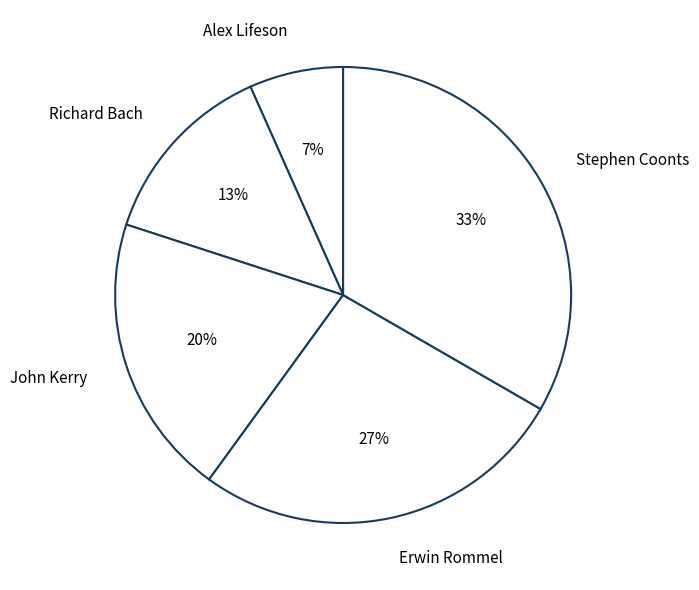

Count the number of slices in the pie.

5